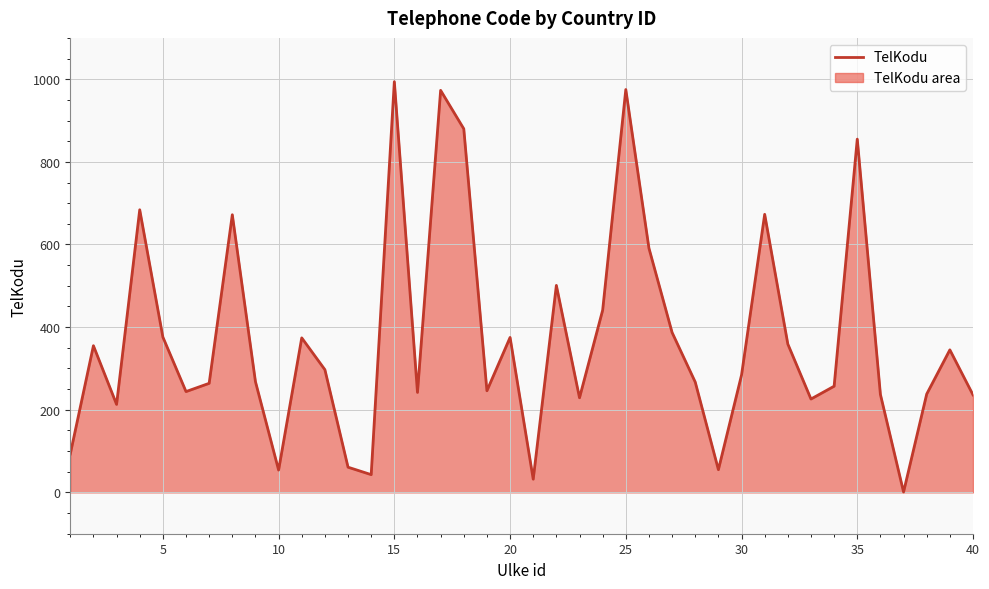

What is the maximum value shown in the chart?

994